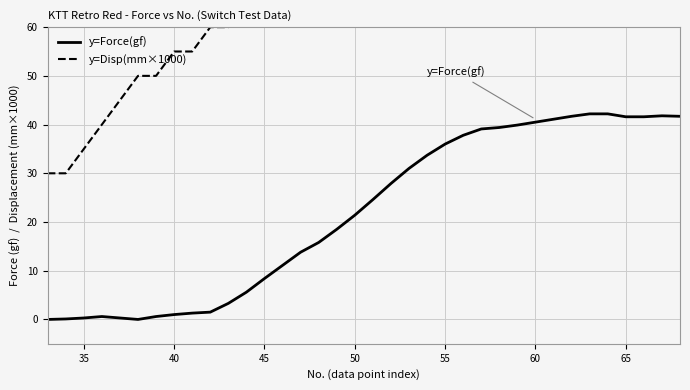

What is the maximum value shown in the chart?

125.0